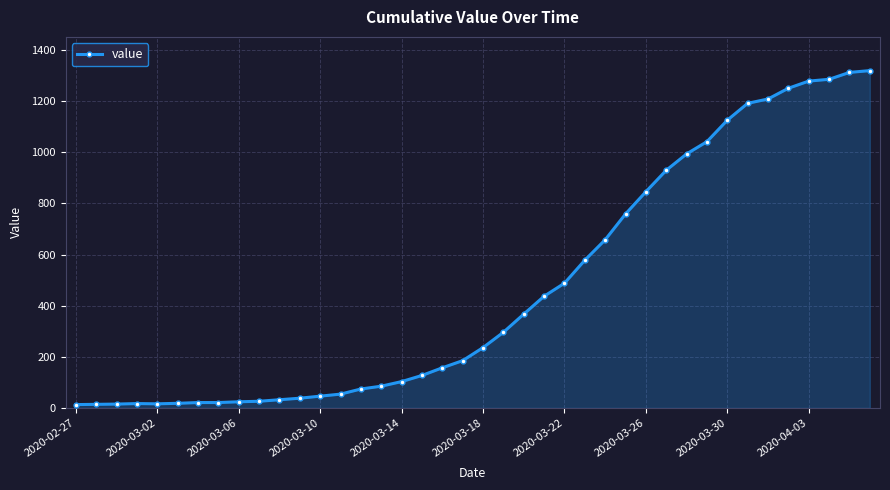

What is the maximum value shown in the chart?

1320